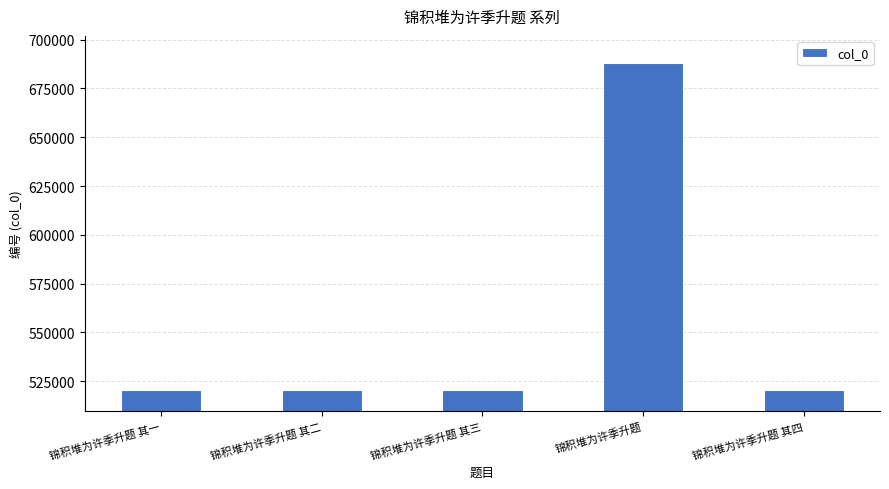

Does the chart contain stacked bars?

No